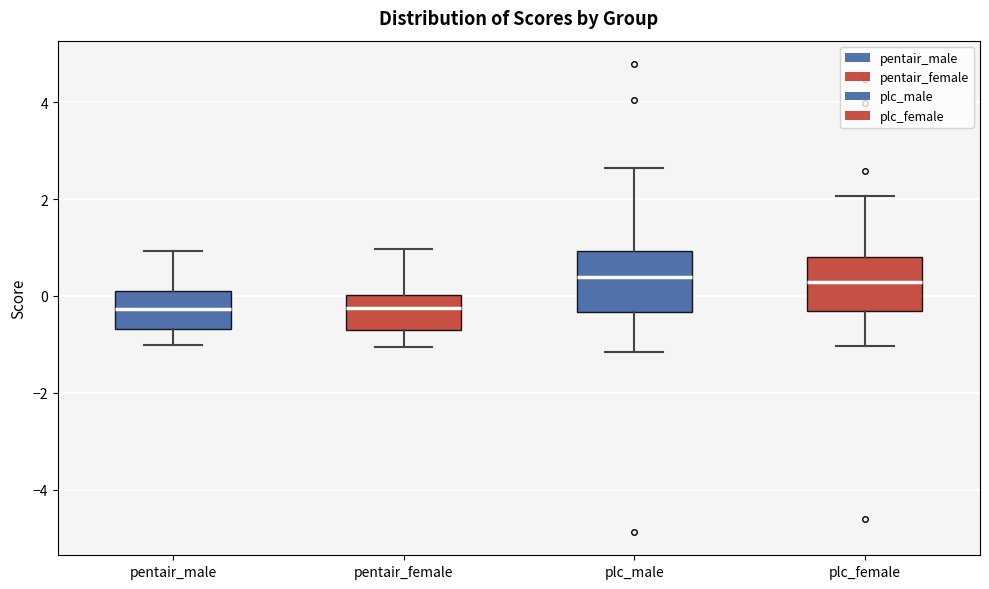

Where does the upper whisker of the box for plc_male end on the y-axis? The values are not printed on the chart, so give them approximately, as read against the axis.

2.6